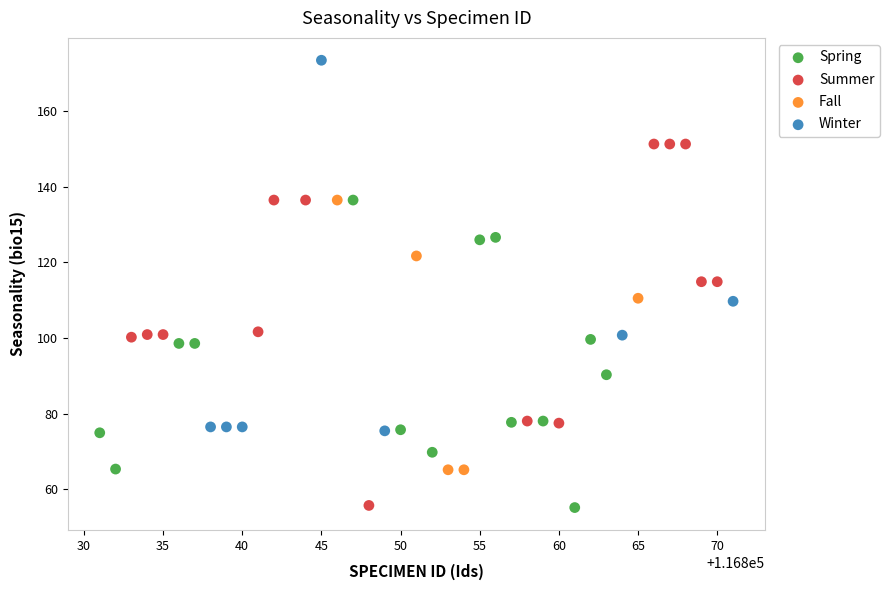

Which series contains the highest Y value?

Winter